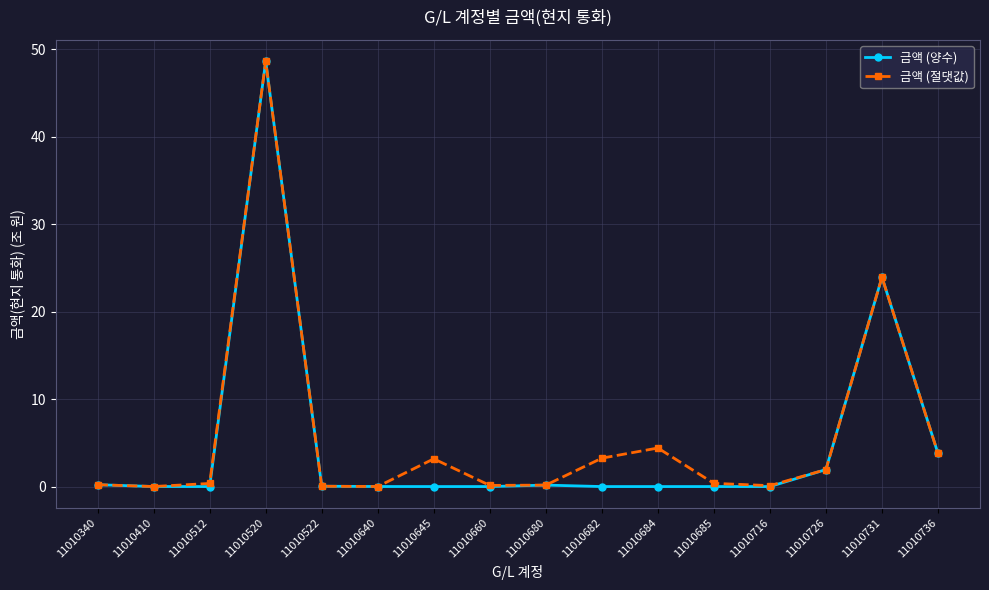

Count the number of data series in this chart.

2